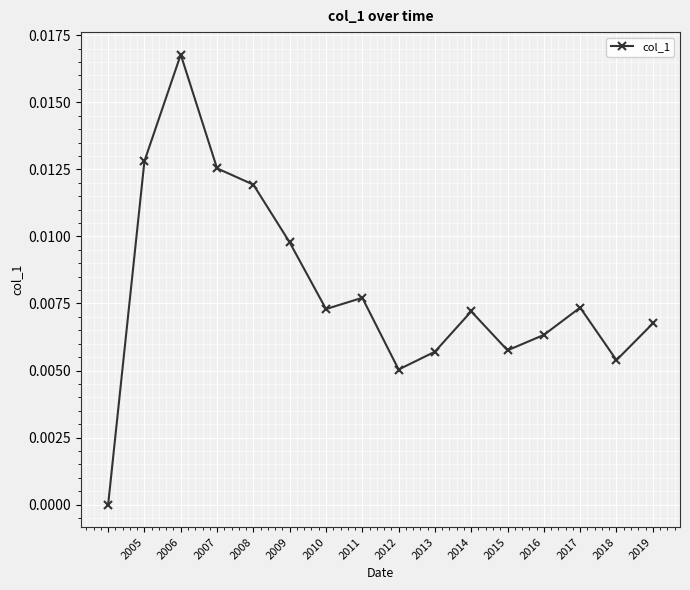

True or false: there are more than 2 points higher than both neighbors.

True